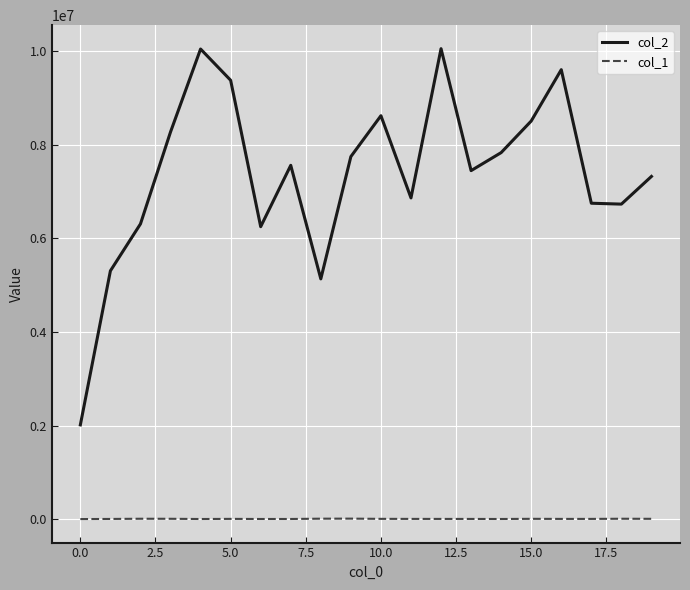

Which series has the widest spread of values?

col_2